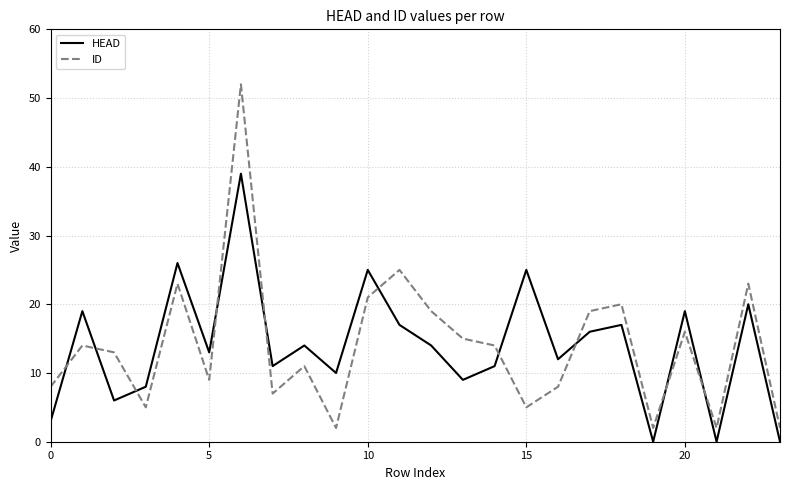

How many intersections are there between ID and HEAD?

10